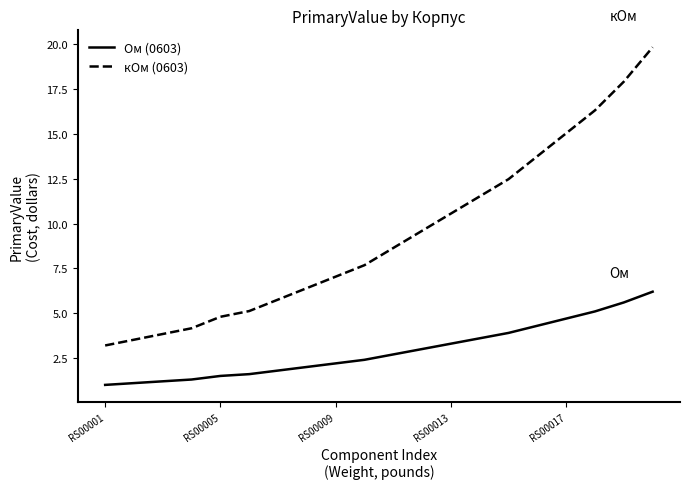

Which series has the widest spread of values?

кОм (0603)